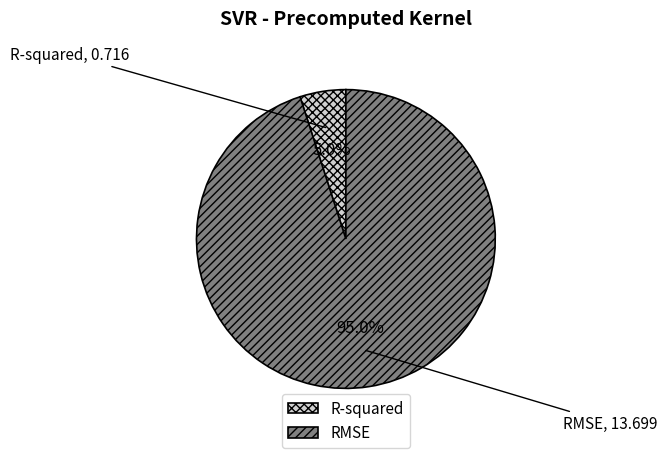

Between RMSE and R-squared, which is larger?

RMSE